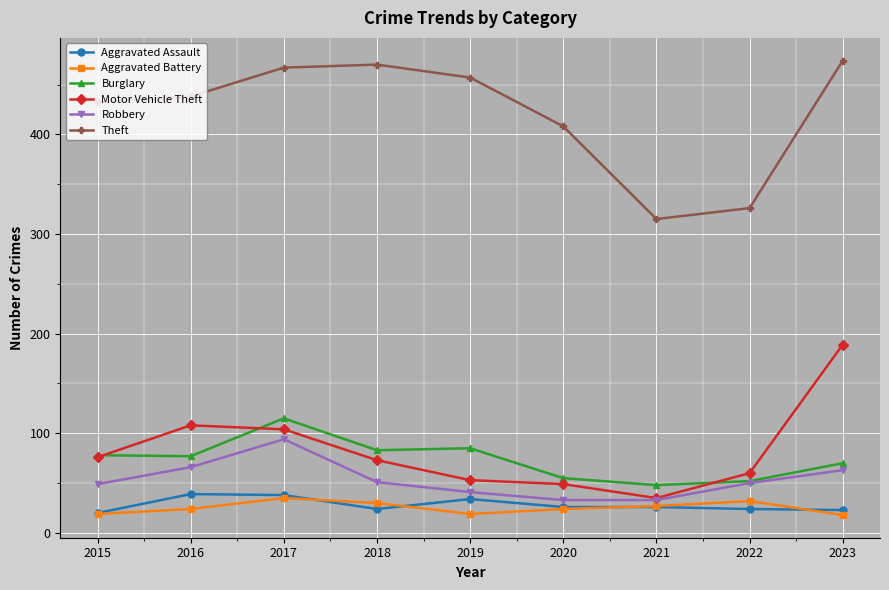

At how many categories does at least one series exceed 397?

7